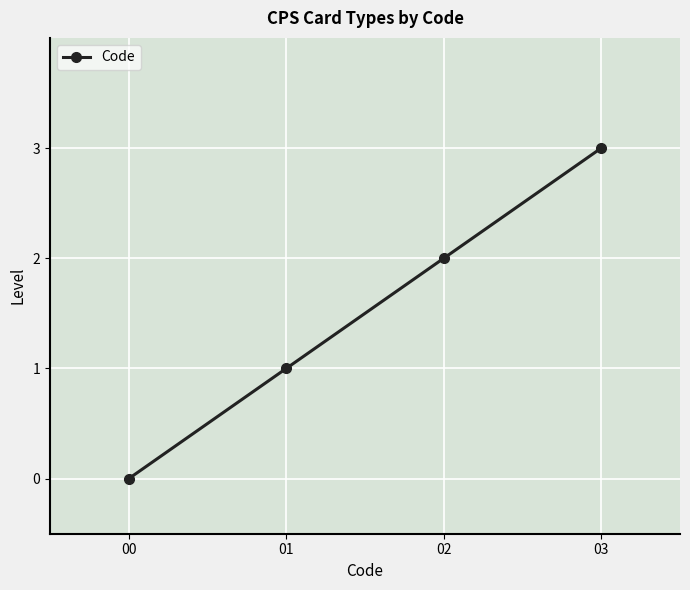

Count the number of categories in the chart.

4